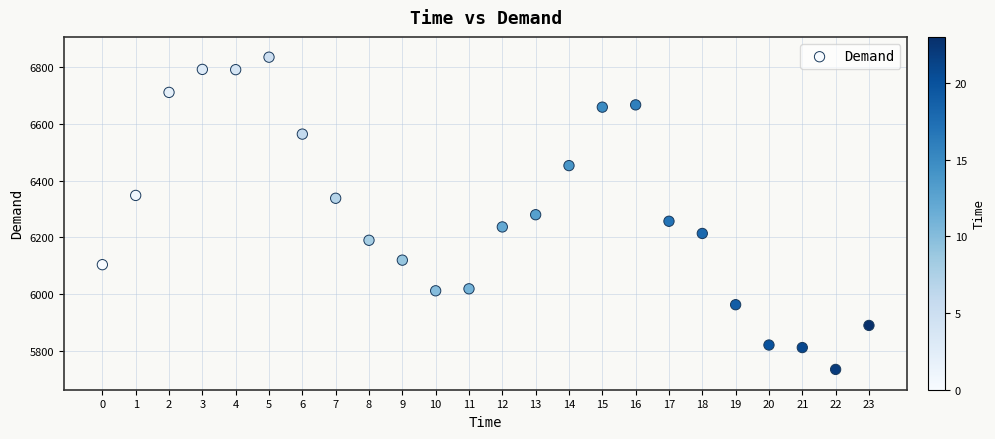

What is the range of Y values (max minus min)?

1100